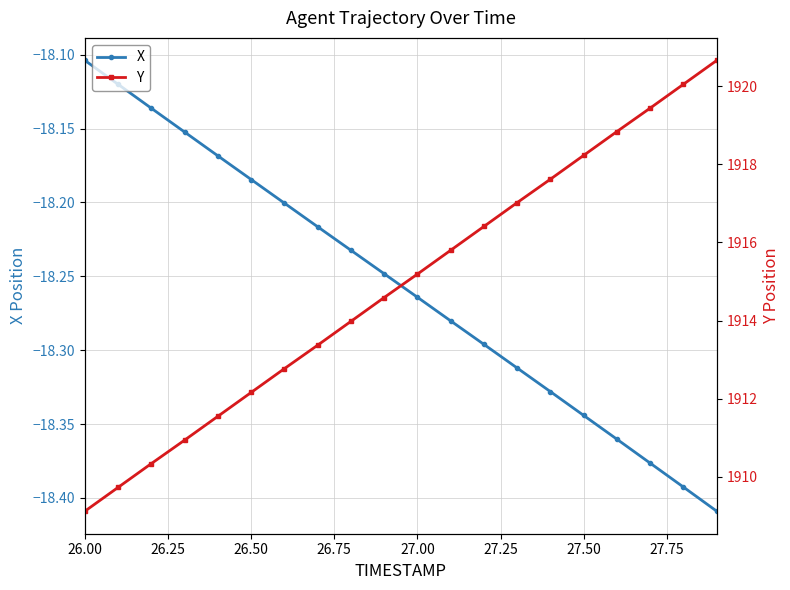

Where is X nearest to the value -18?

26.00